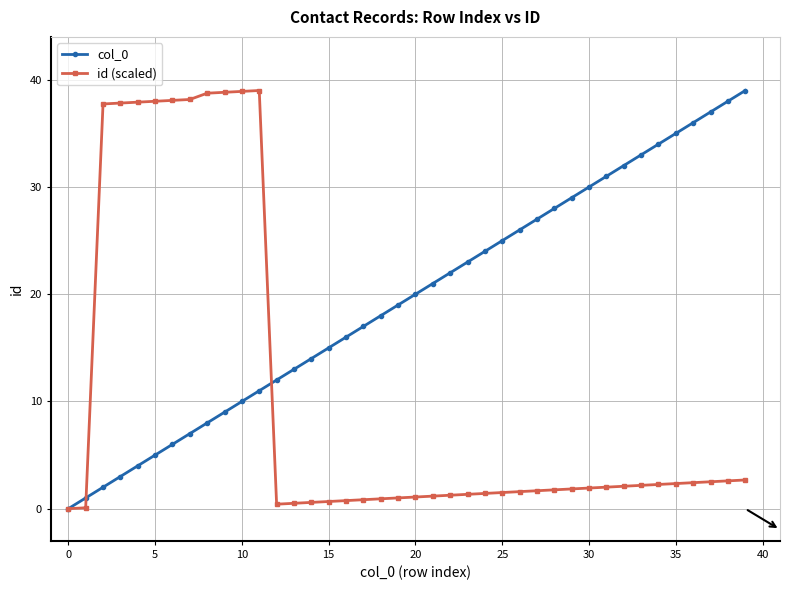

List the series in order of their overall mean, lowest first.

id (scaled), col_0